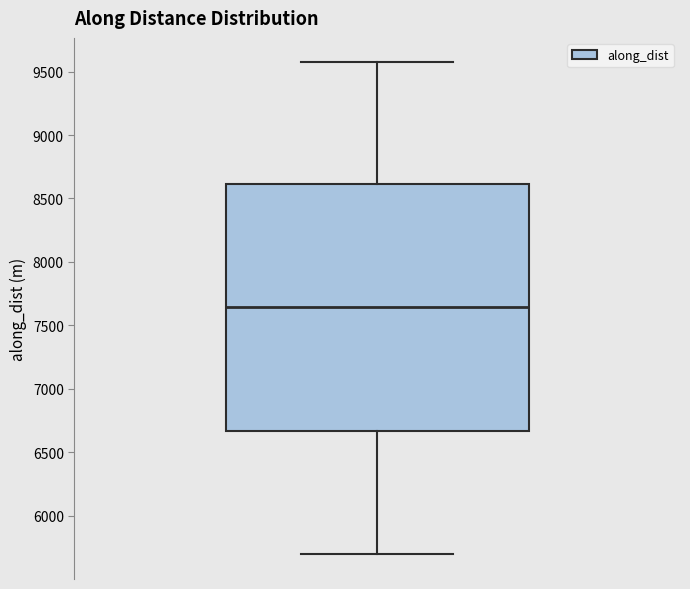

Transcribe this box plot: give where the median line is, the range the box spans, and where the two whiskers end, as read against the y-axis. The values are not printed on the chart, so give them approximately, as read against the axis.

median 7650, box 6650 to 8600, whiskers 5700 to 9550